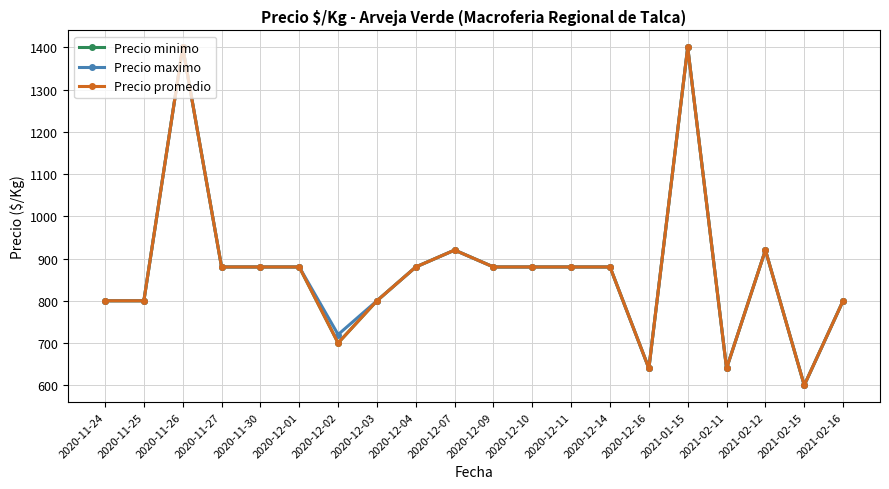

Reading left to right, what are all the values shown in this chart?

Precio minimo: 800	800	1400	880	880	880	700	800	880	920	880	880	880	880	640	1400	640	920	600	800
Precio maximo: 800	800	1400	880	880	880	720	800	880	920	880	880	880	880	640	1400	640	920	600	800
Precio promedio: 800	800	1400	880	880	880	700	800	880	920	880	880	880	880	640	1400	640	920	600	800